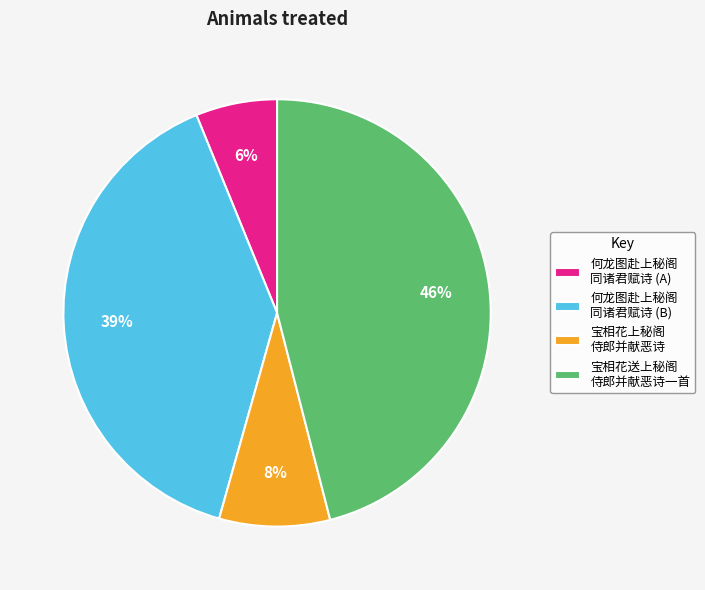

What is the smallest slice in the pie chart?

何龙图赴上秘阁 同诸君赋诗 (A)